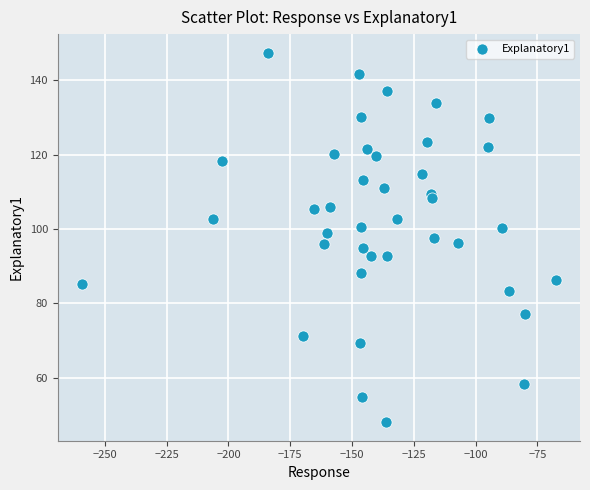

How many points are shown in the scatter plot?

40